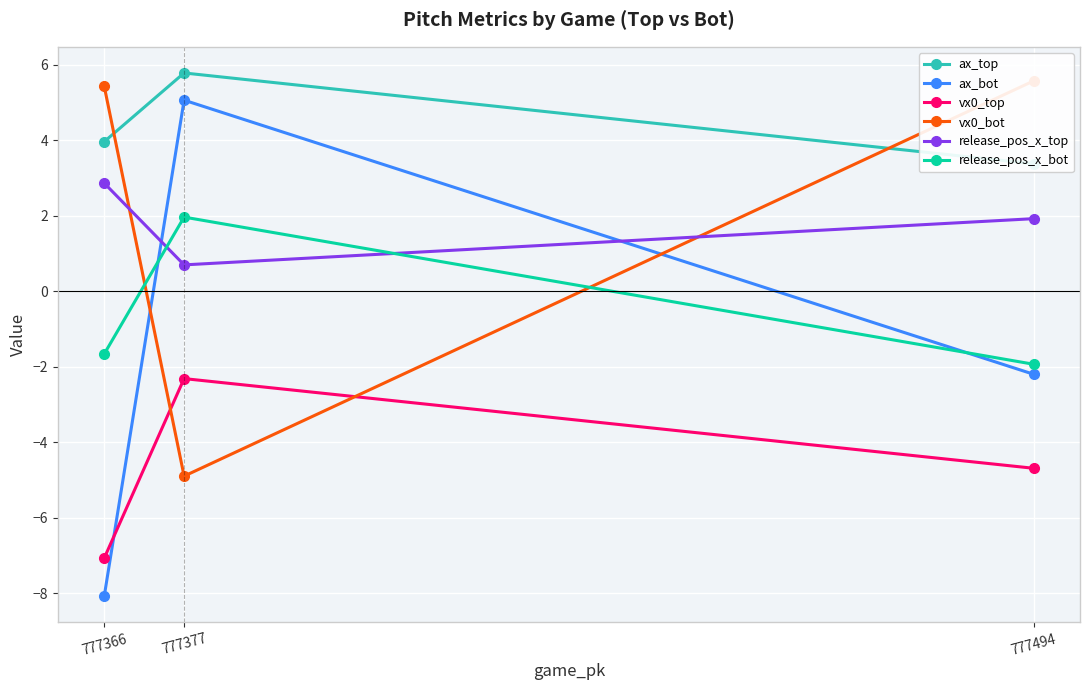

What is the value of the release_pos_x_top point at the 2nd from the left?

0.7